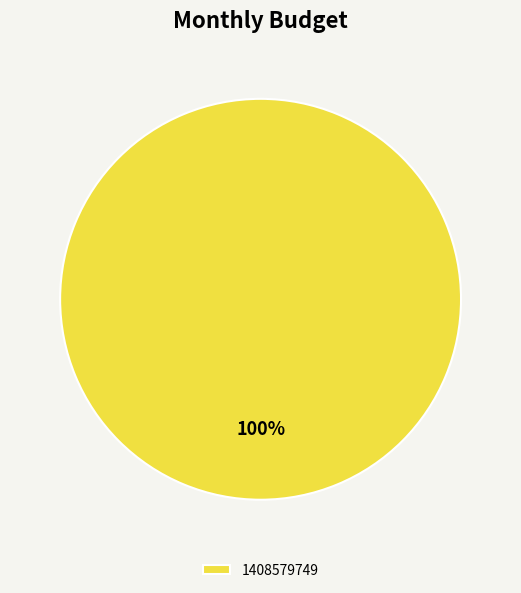

Is it true that 1408579749 is 92% of the pie?

False